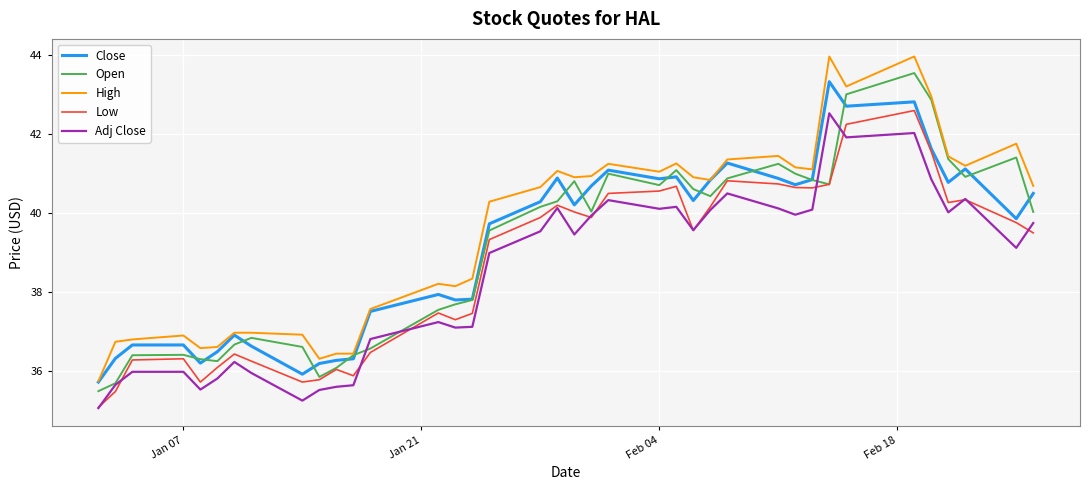

How many lines are shown in the chart?

5